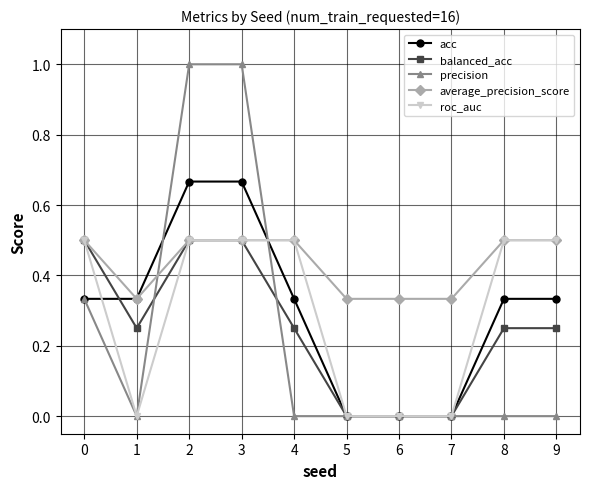

What is the spread (max minus min) of values at 3?

0.5